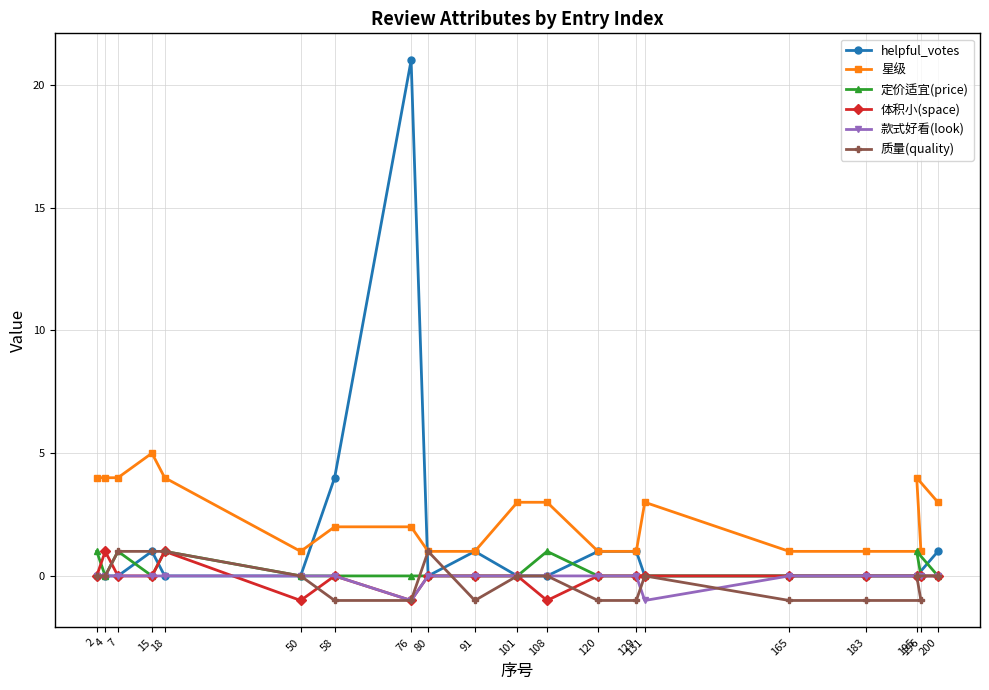

What is the difference between the highest and lowest values at 80?

1